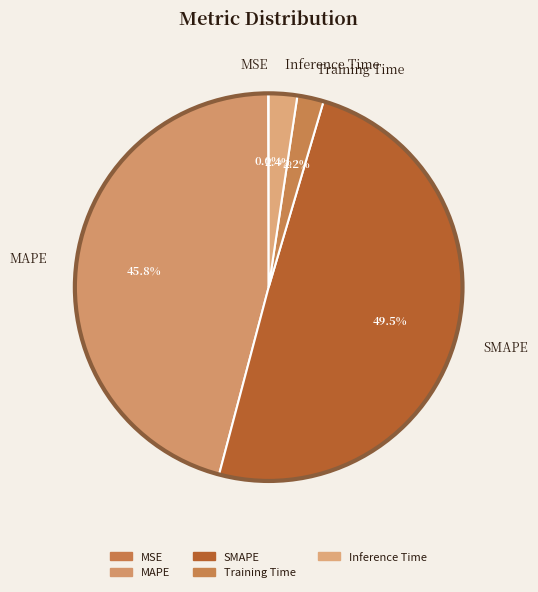

What is the ratio of the value at MAPE to the value at SMAPE?

0.9